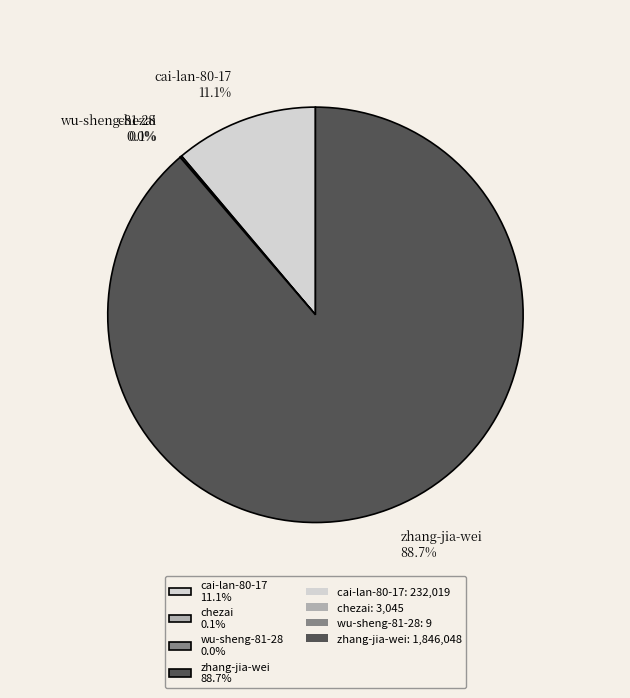

Does any single category account for the majority?

Yes